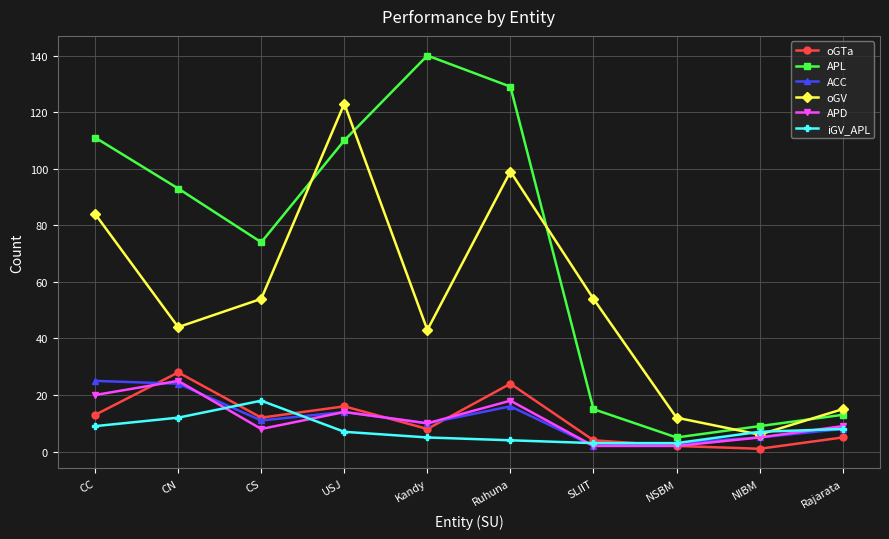

The ACC series shows 16 at Kandy. True or false?

False